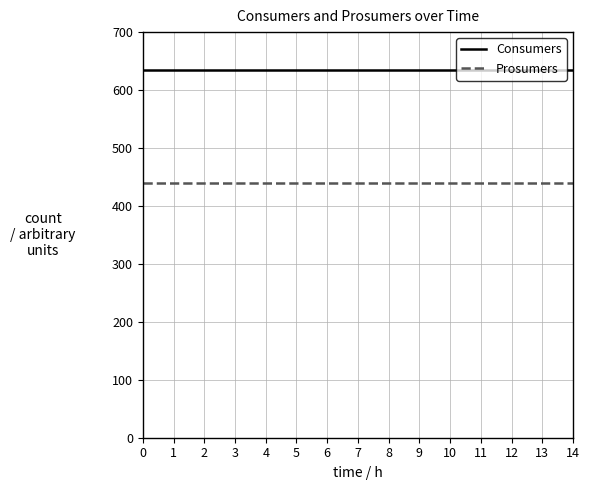

Rank the series at 8 from lowest to highest value.

Prosumers, Consumers